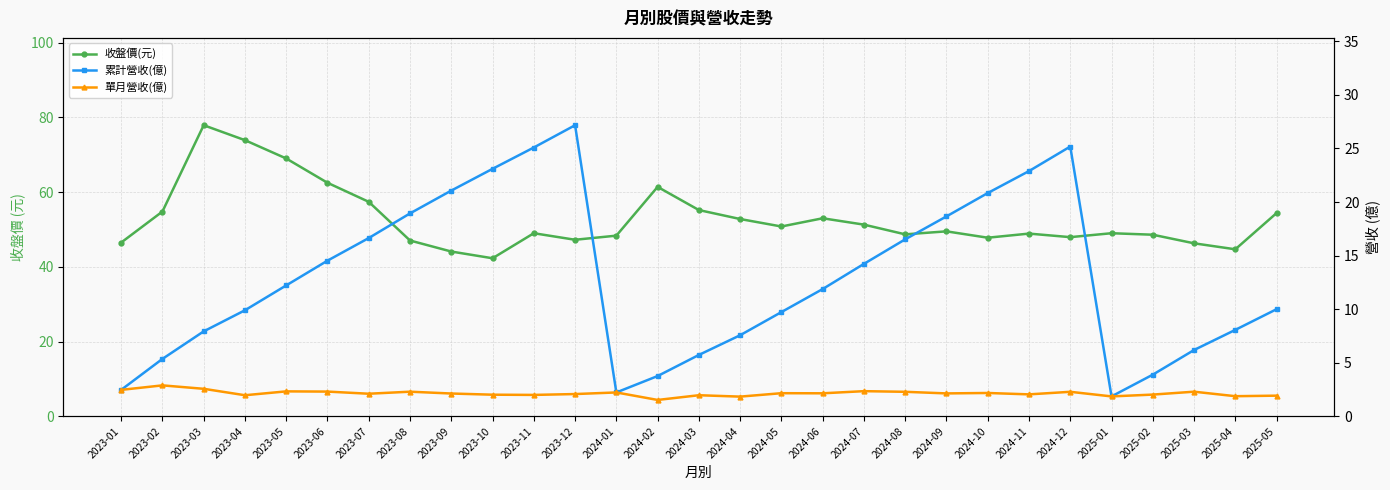

How many interior local peaks does the 收盤價(元) series have?

7